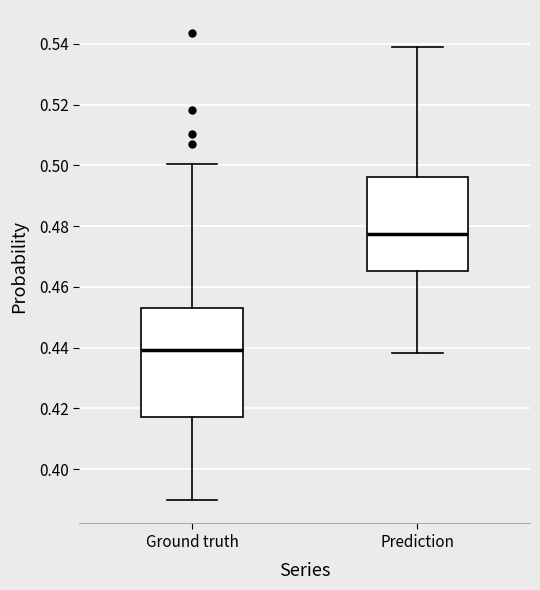

Reading left to right, read every box against the y-axis: the position of its median line, the range the box covers, and the ends of its whiskers. The values are not printed on the chart, so give them approximately, as read against the axis.

Ground truth: median 0.440, box 0.418 to 0.454, whiskers 0.390 to 0.500
Prediction: median 0.478, box 0.466 to 0.496, whiskers 0.438 to 0.538